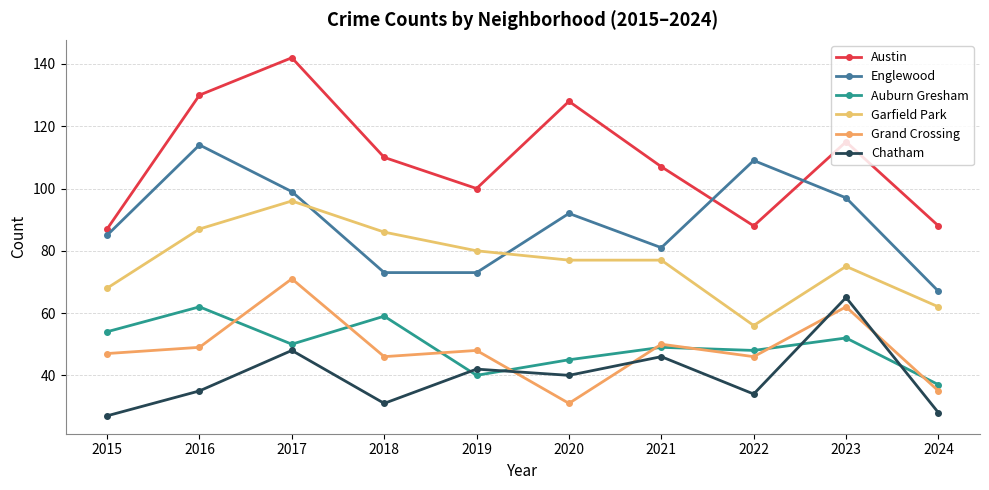

What is the difference between the maximum and second lowest values in the Austin series?

54